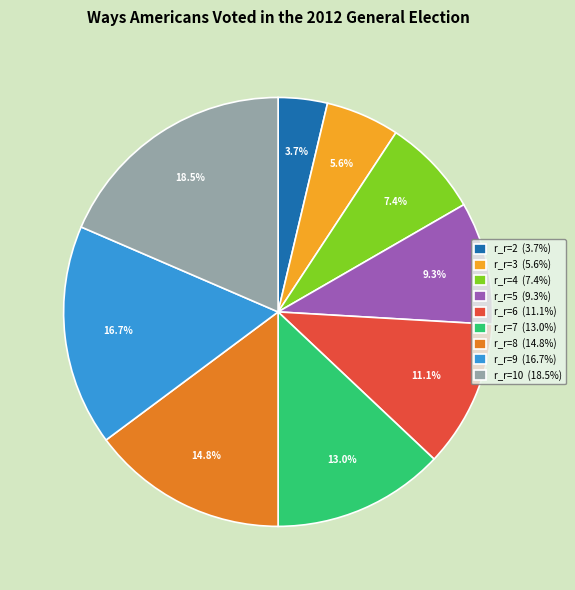

To the nearest percent, what percentage of the pie is r_r=8?

15%